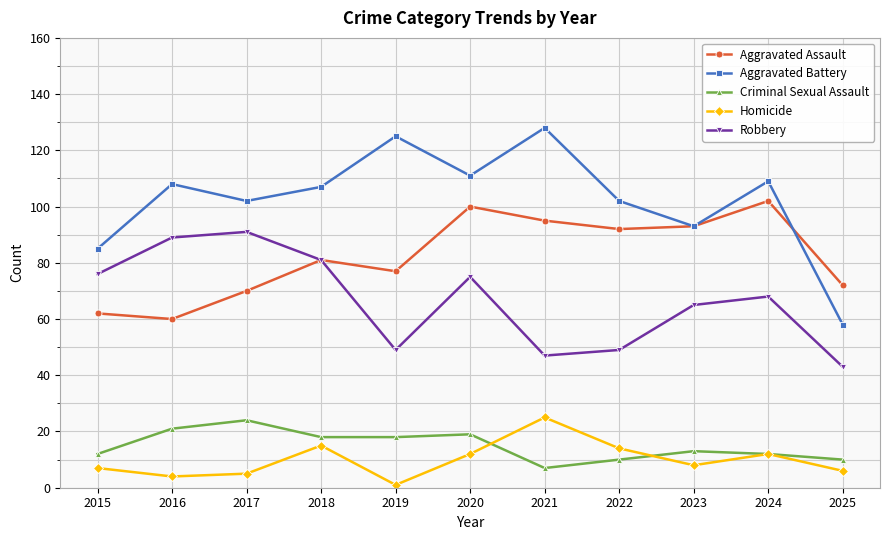

Which series has the widest spread of values?

Aggravated Battery